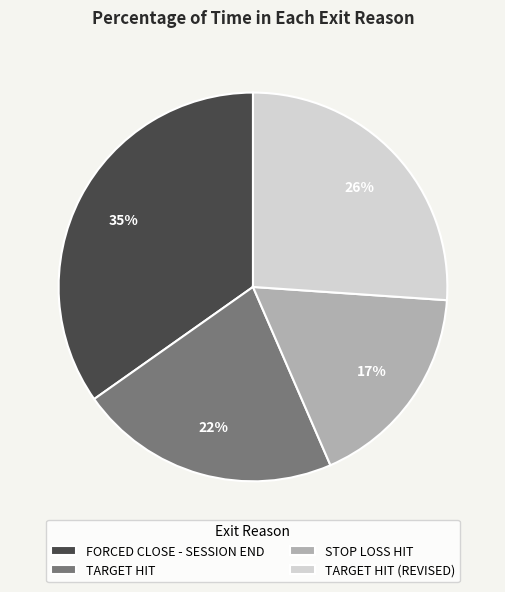

What is the smallest slice in the pie chart?

STOP LOSS HIT